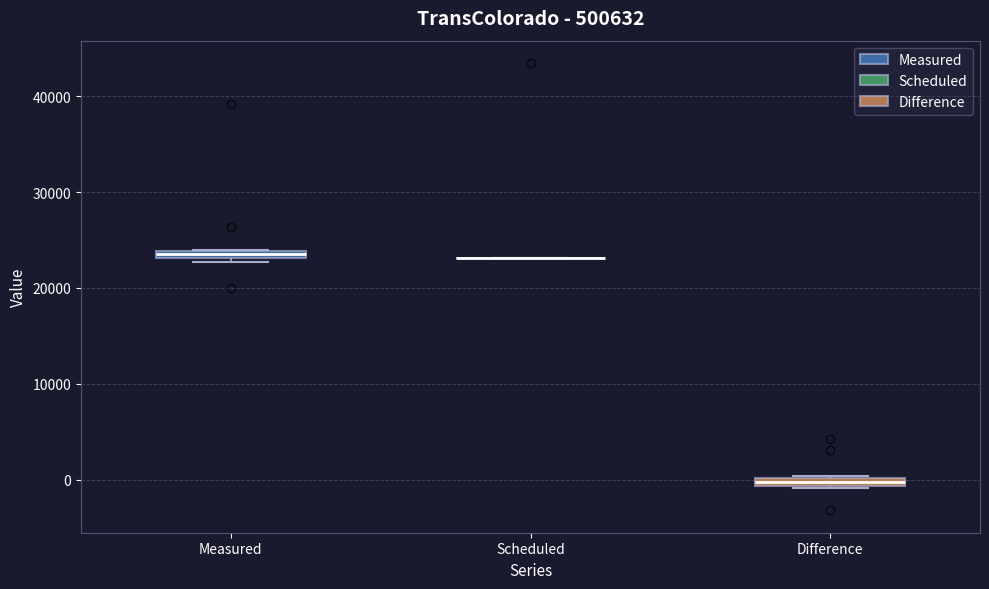

Where is the lower edge of the box for Measured on the y-axis? The values are not printed on the chart, so give them approximately, as read against the axis.

23000